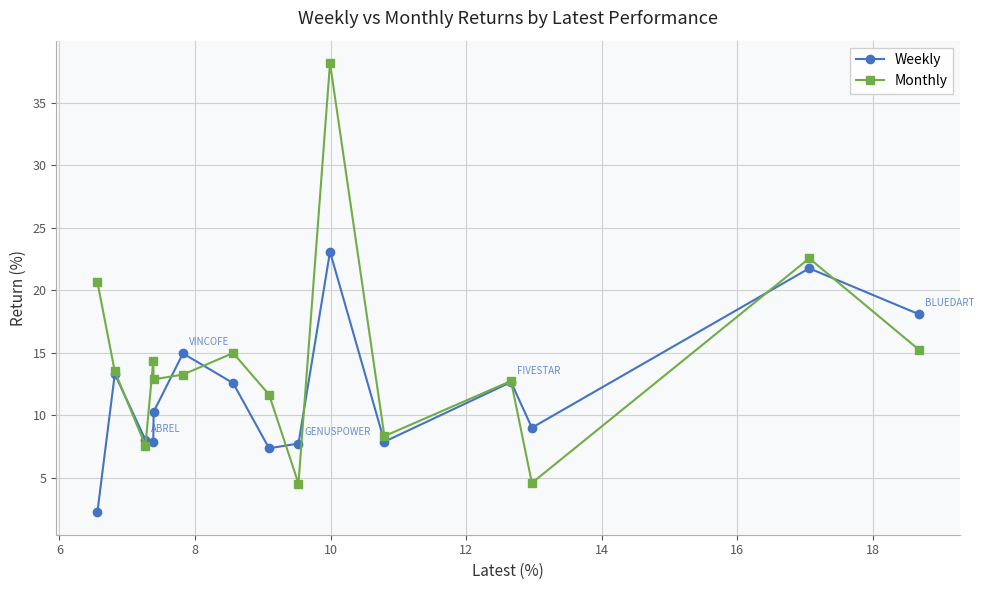

Rank the series by their average value, from highest to lowest.

Monthly, Weekly